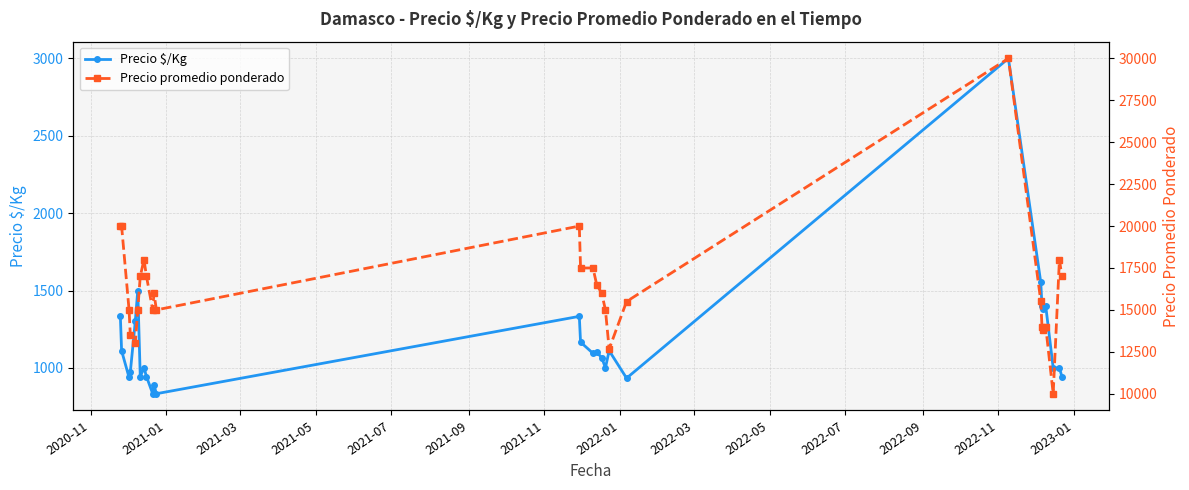

Reading right to left, list all the values displayed in this chart.

Precio $/Kg: 944.0	1000.0	1000.0	1400.0	1382.0	1400.0	1554.0	3000.0	933.5	1111.0	1000.0	1066.5	1100.0	1094.0	1166.5	1333.0	833.0	889.0	833.0	944.0	1000.0	944.0	1500.0	1300.0	972.0	938.0	1111.0	1333.0
Precio promedio ponderado: 17000.0	18000.0	10000.0	14000.0	13821.5	14000.0	15545.0	30000.0	15500.0	12666.7	15000.0	16000.0	16500.0	17500.0	17500.0	20000.0	15000.0	16000.0	15000.0	17000.0	18000.0	17000.0	15000.0	13000.0	13500.0	15000.0	20000.0	20000.0